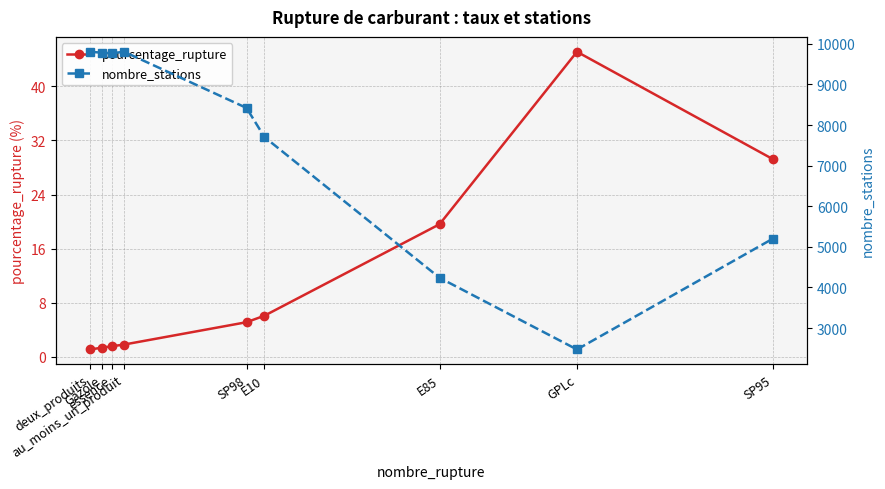

At how many categories does at least one series exceed 9361?

4